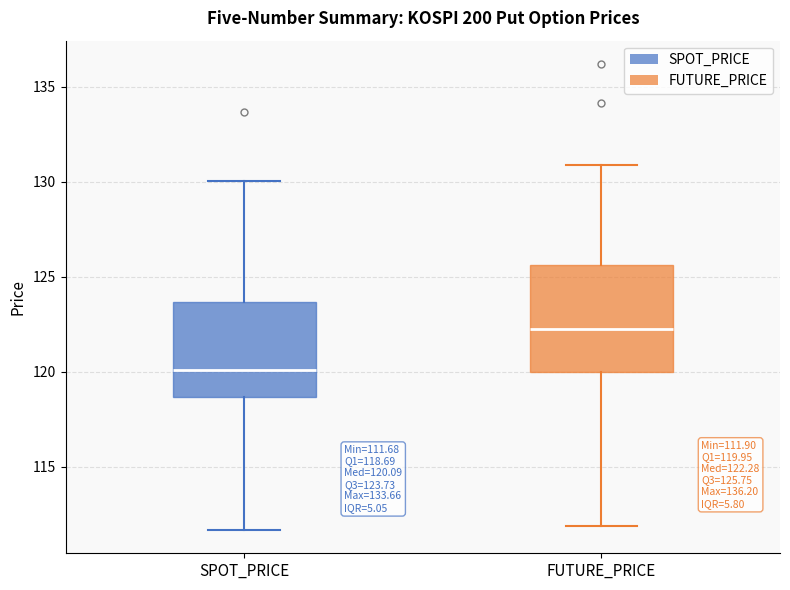

Comparing the boxes themselves (not the whiskers), which one is the tallest?

FUTURE_PRICE